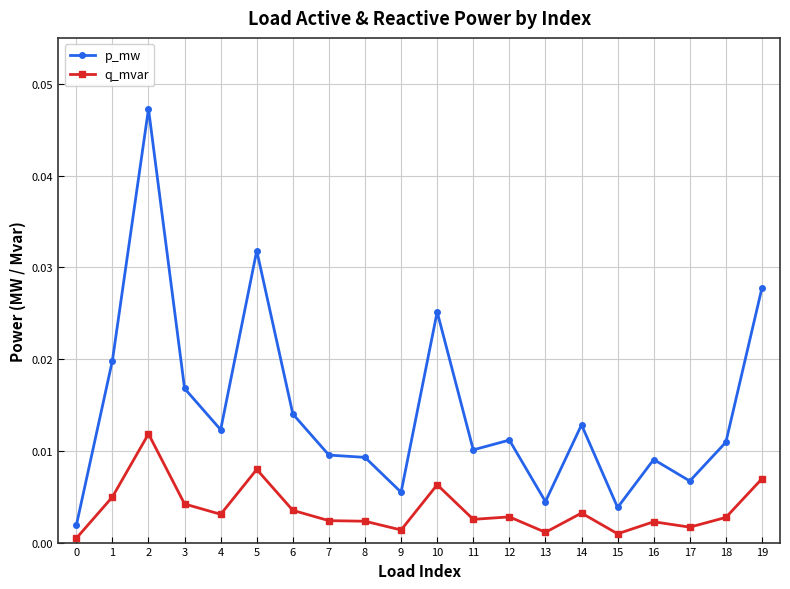

True or false: p_mw has more than 2 points higher than both neighbors.

True